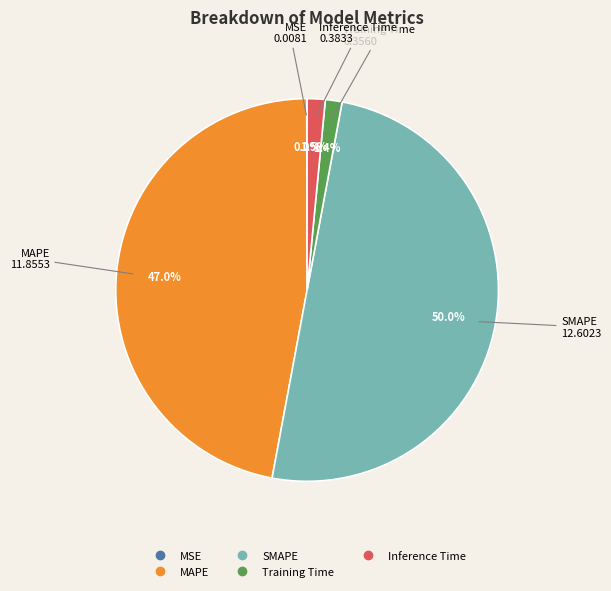

Is MAPE the majority of the pie?

No